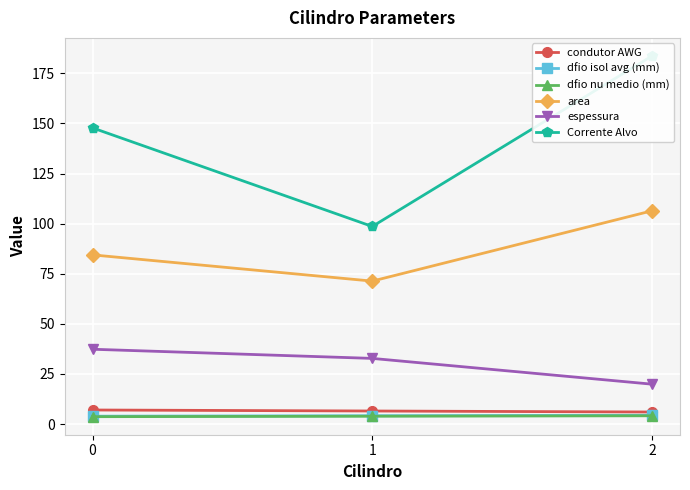

Reading left to right, what are all the values shown in this chart?

condutor AWG: 0=7.0	1=6.5	2=6.0
dfio isol avg (mm): 0=3.9	1=4.1	2=4.4
dfio nu medio (mm): 0=3.7	1=3.9	2=4.1
area: 0=84.4	1=71.3	2=106.4
espessura: 0=37.3	1=32.7	2=19.9
Corrente Alvo: 0=147.8	1=98.6	2=183.7